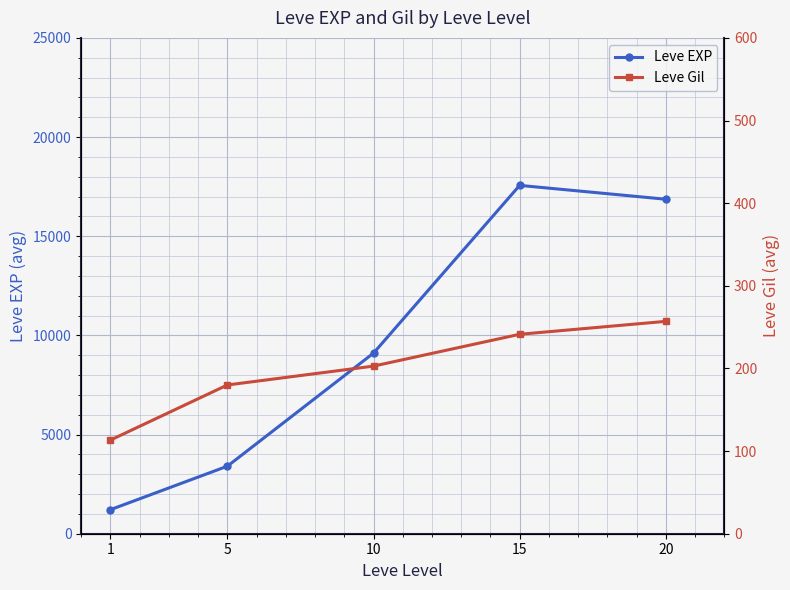

What is the difference between the Leve EXP values at 1 and 15?

16350.0